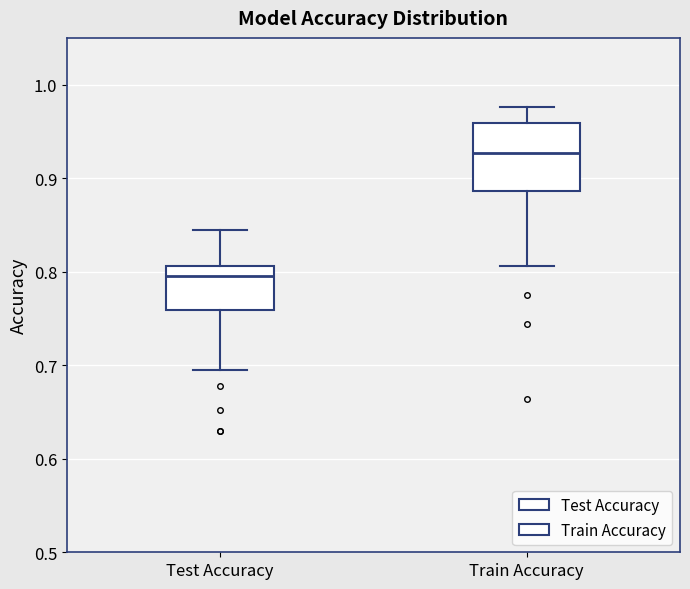

Reading left to right, transcribe this box plot: for each box, give where its median line is, the range the box spans, and where its two whiskers end, as read against the y-axis. The values are not printed on the chart, so give them approximately, as read against the axis.

Test Accuracy: median 0.80, box 0.76 to 0.81, whiskers 0.69 to 0.84
Train Accuracy: median 0.93, box 0.89 to 0.96, whiskers 0.81 to 0.98